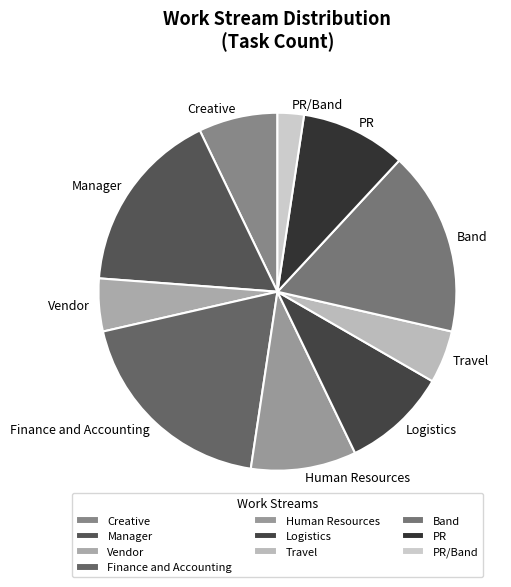

Between Travel and Band, which is larger?

Band